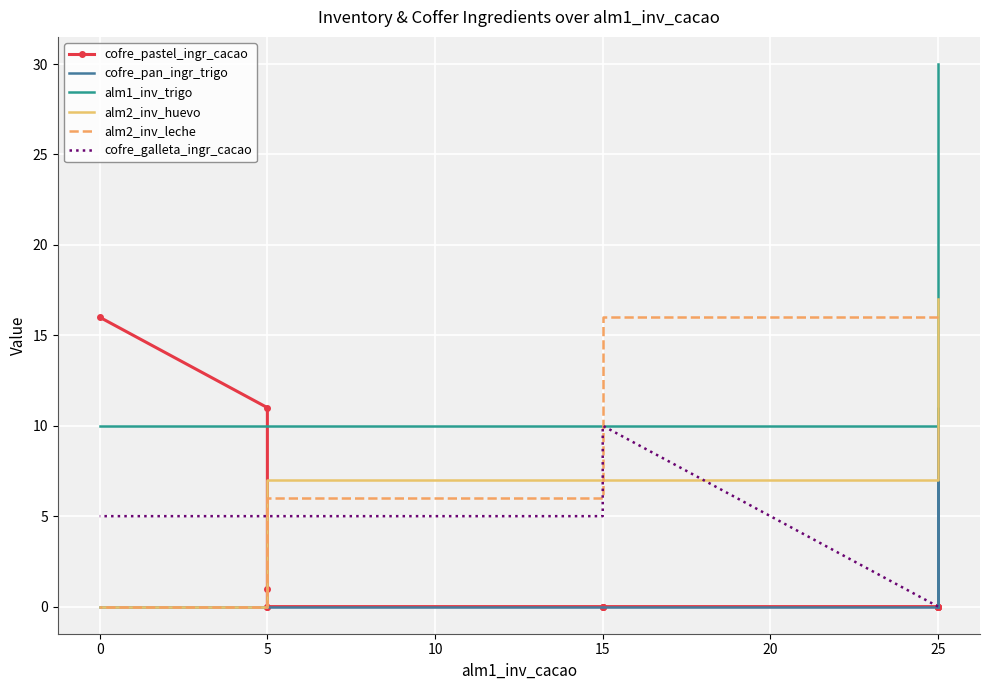

What is the average value of the cofre_pan_ingr_trigo series?

1